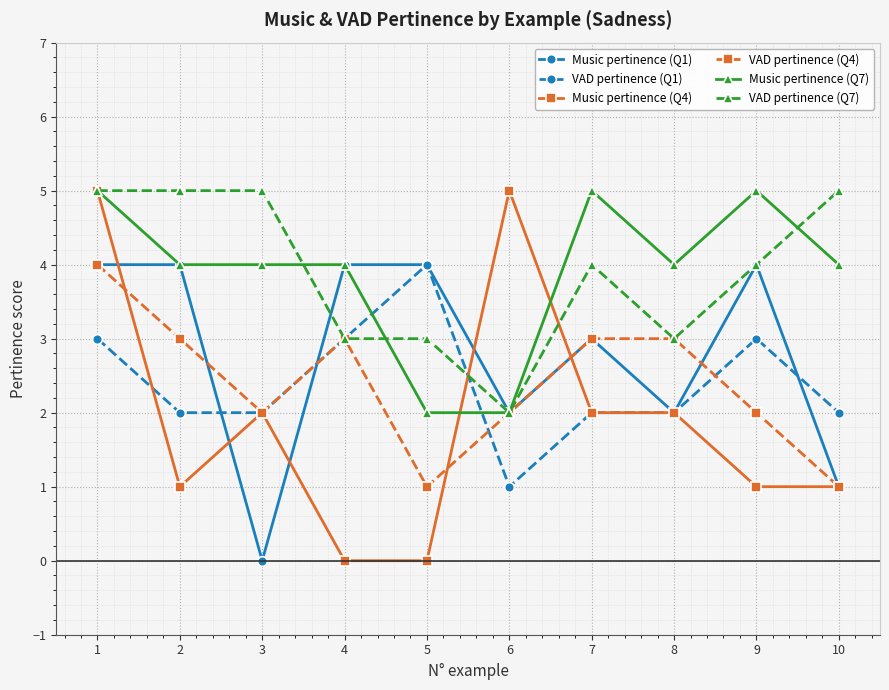

Reading right to left, transcribe all the data shown in this chart.

Music pertinence (Q1): 1	4	2	3	2	4	4	0	4	4
VAD pertinence (Q1): 2	3	2	2	1	4	3	2	2	3
Music pertinence (Q4): 1	1	2	2	5	0	0	2	1	5
VAD pertinence (Q4): 1	2	3	3	2	1	3	2	3	4
Music pertinence (Q7): 4	5	4	5	2	2	4	4	4	5
VAD pertinence (Q7): 5	4	3	4	2	3	3	5	5	5